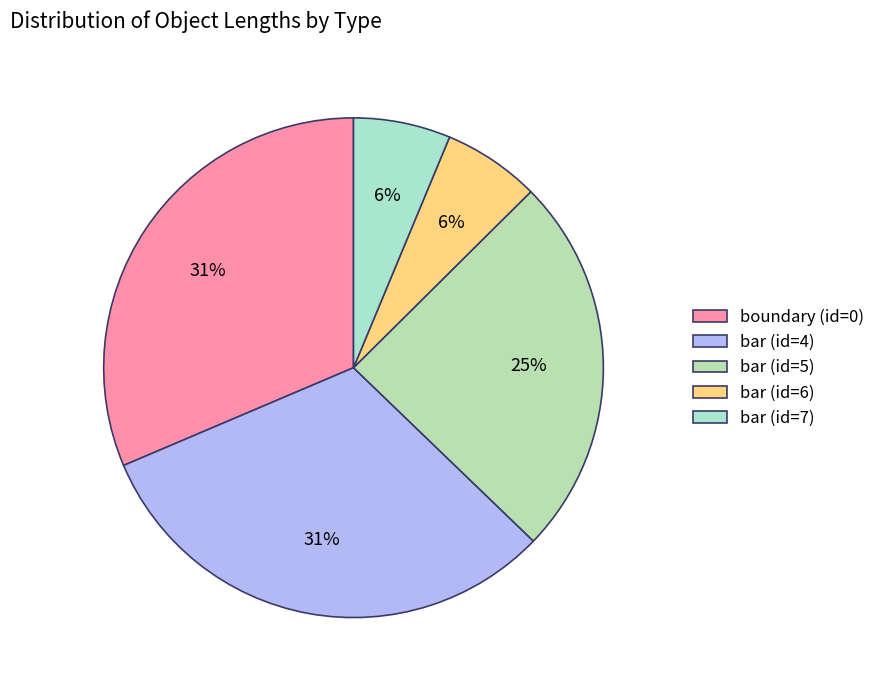

Count the number of slices in the pie.

5